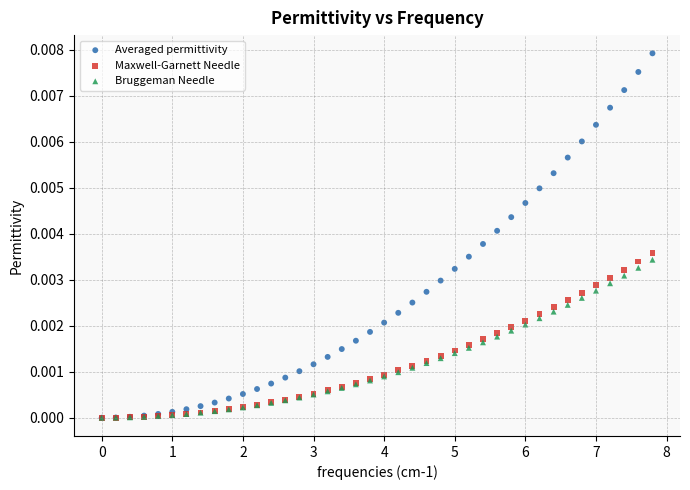

Which series contains the highest Y value?

Averaged permittivity